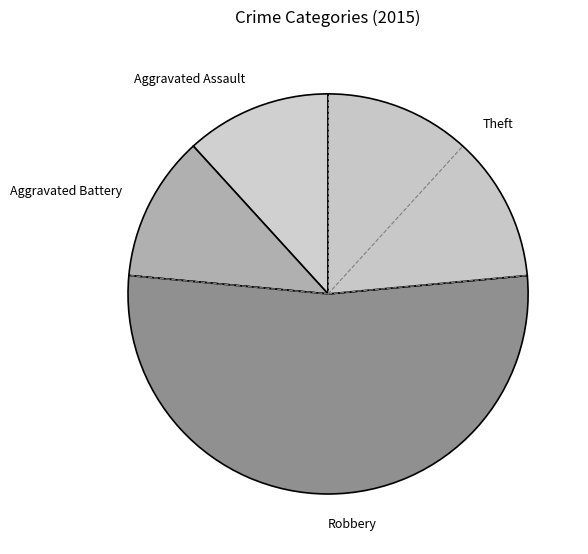

How many slices are in this pie chart?

4